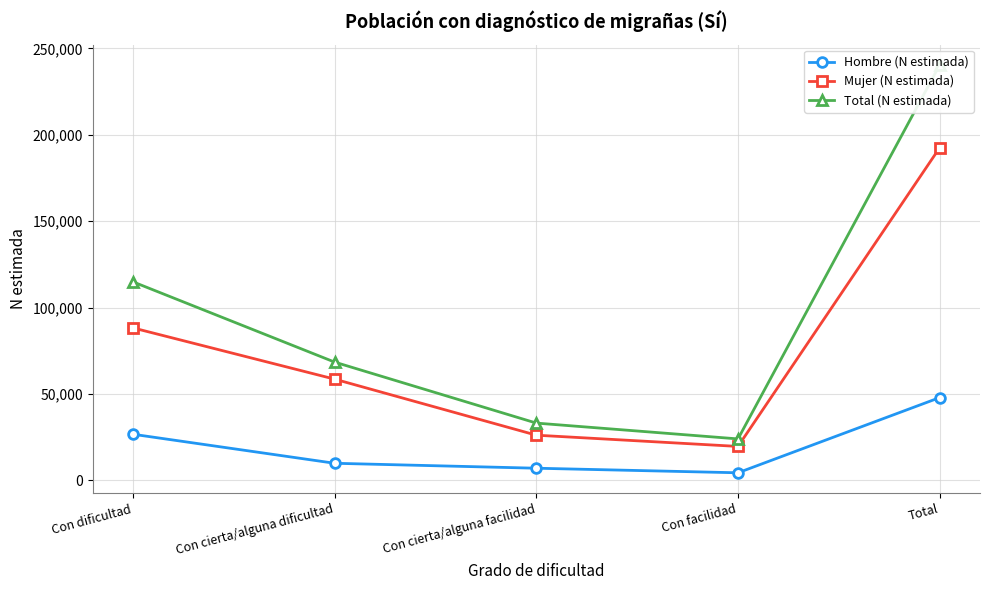

The Total (N estimada) series shows 240379 at Total. True or false?

True